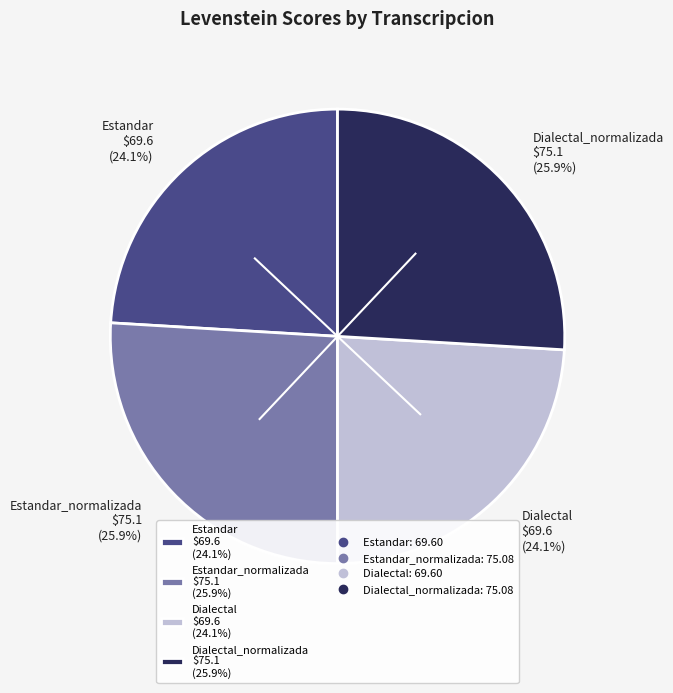

Is there a majority slice in this chart?

No